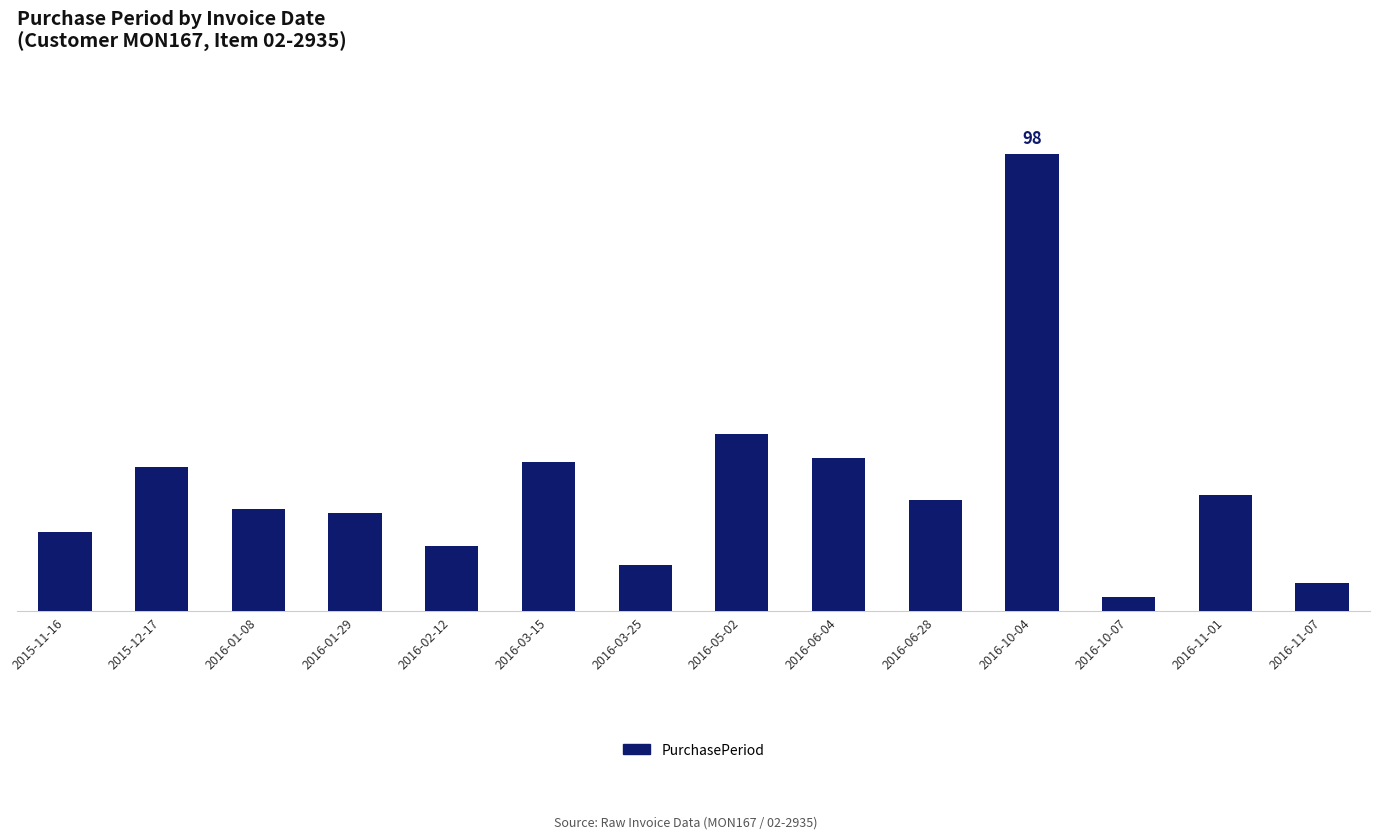

Are the bars horizontal?

No